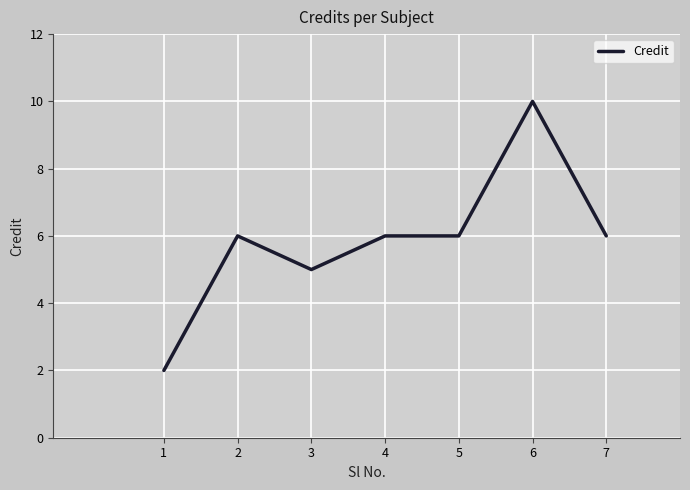

What is the greatest value displayed?

10